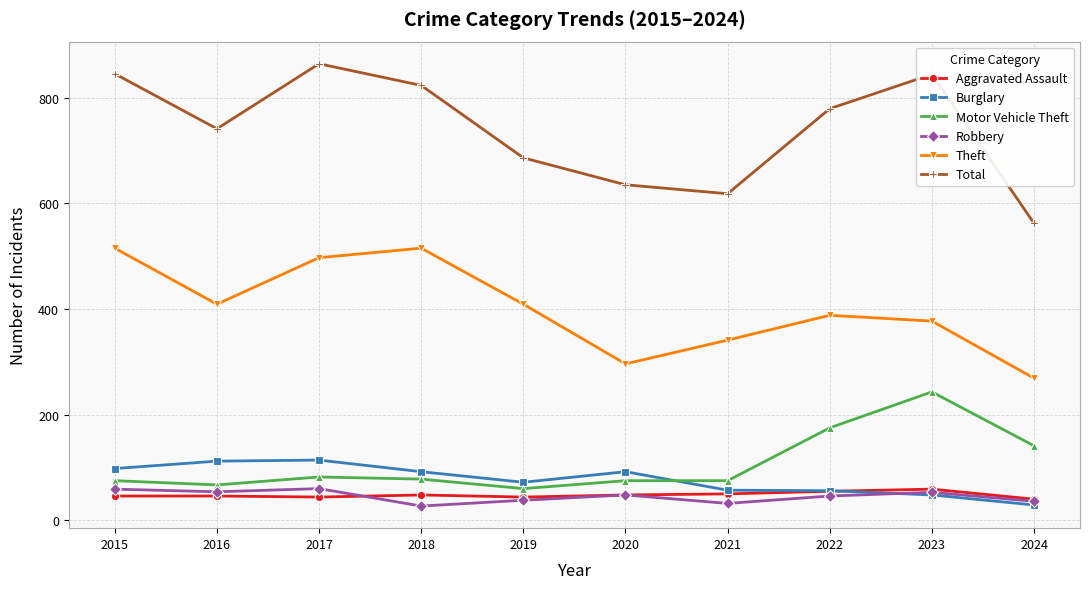

What is the total value across all series at 2020?

1194